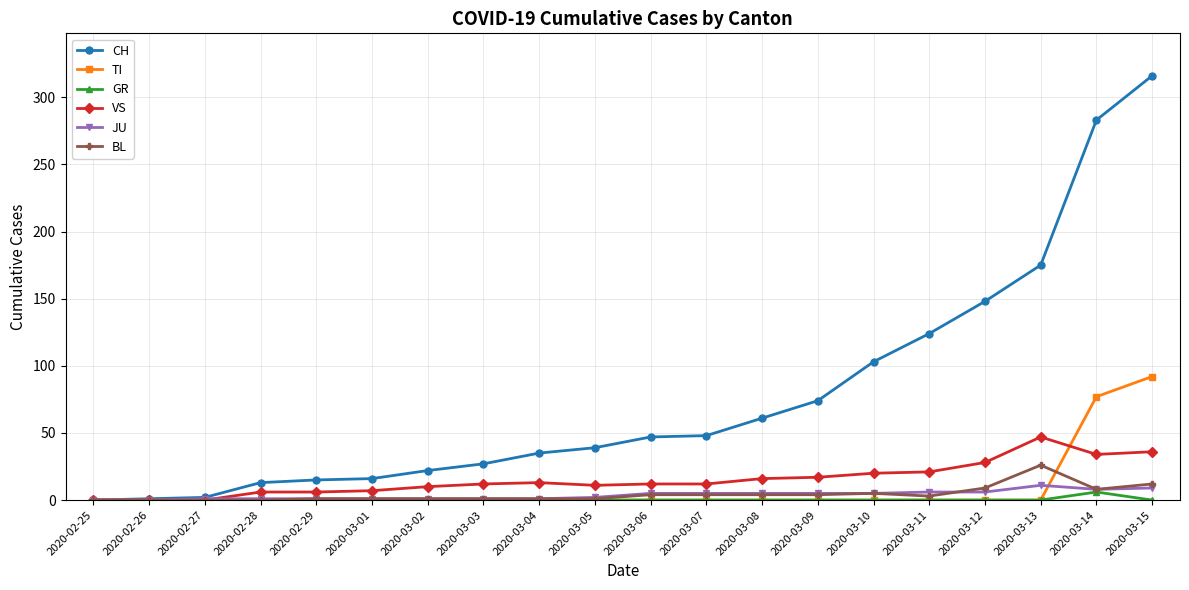

The value of BL at 2020-02-26 is 0. True or false?

True